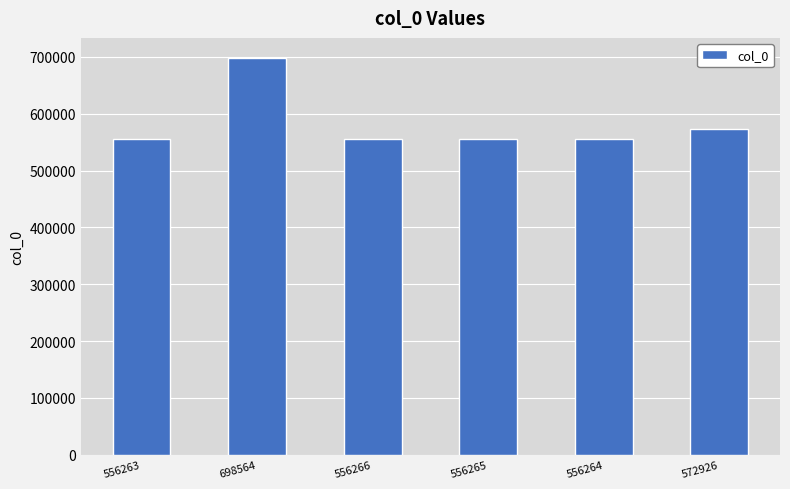

What is the change in value from 698564 to 556266?

-142298